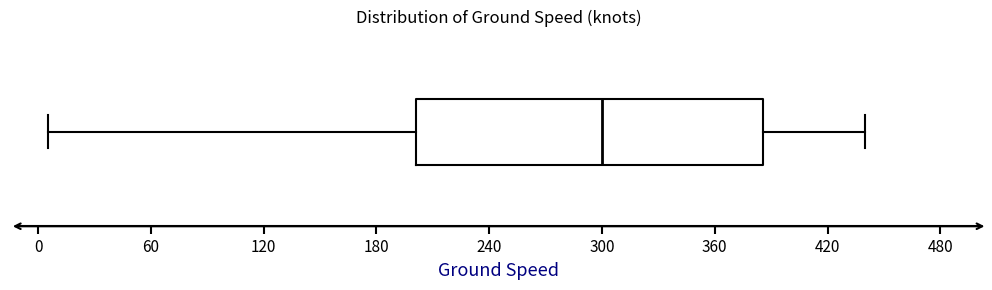

Transcribe this box plot: give where the median line is, the range the box spans, and where the two whiskers end, as read against the x-axis. The values are not printed on the chart, so give them approximately, as read against the axis.

median 300, box 200 to 390, whiskers 10 to 440